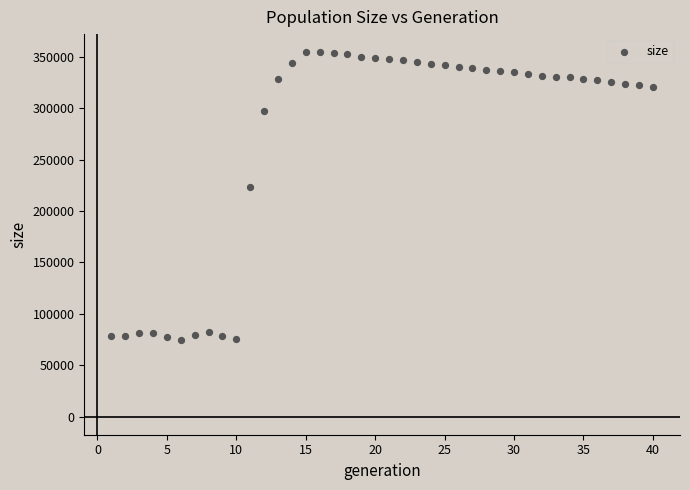

What is the range of X values (max minus min)?

39